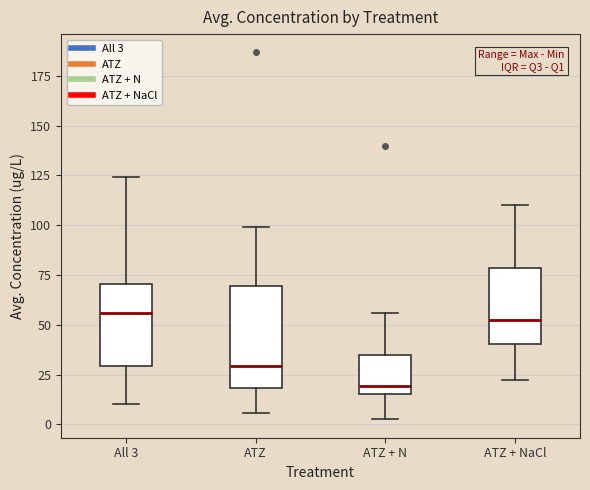

Comparing the boxes themselves (not the whiskers), which one is the tallest?

ATZ